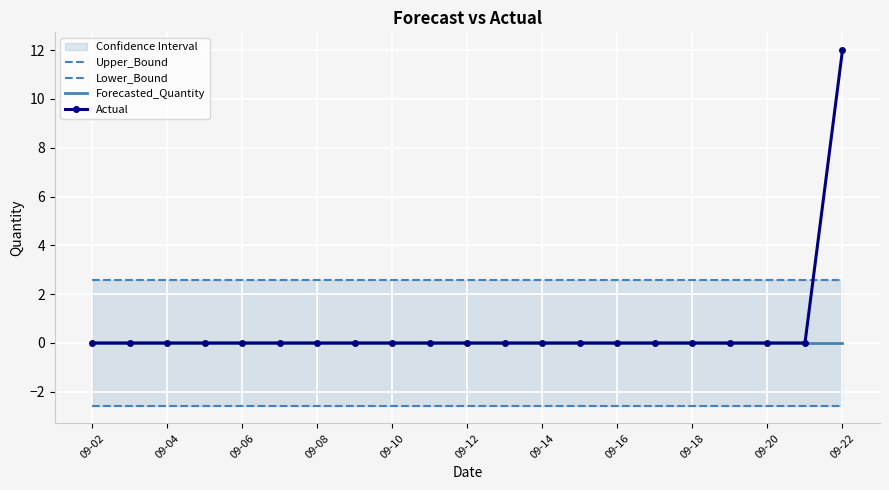

What is the lowest value of the Upper_Bound series?

2.6